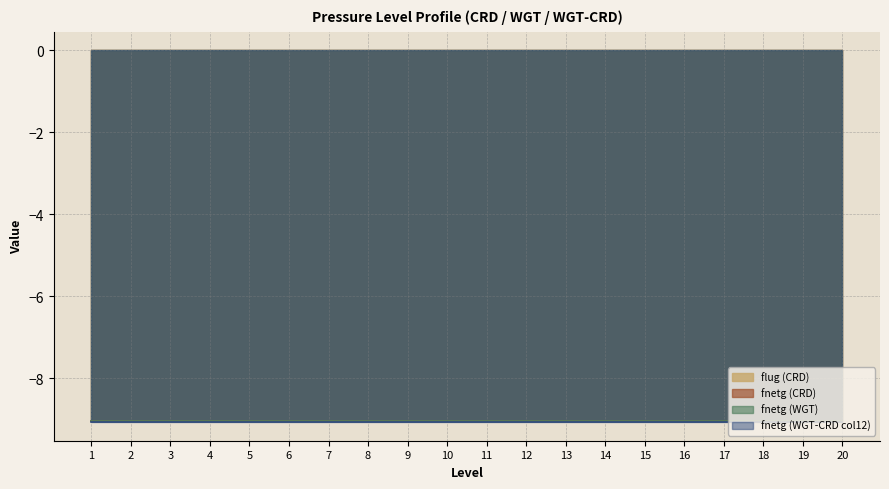

How many lines are shown in the chart?

4